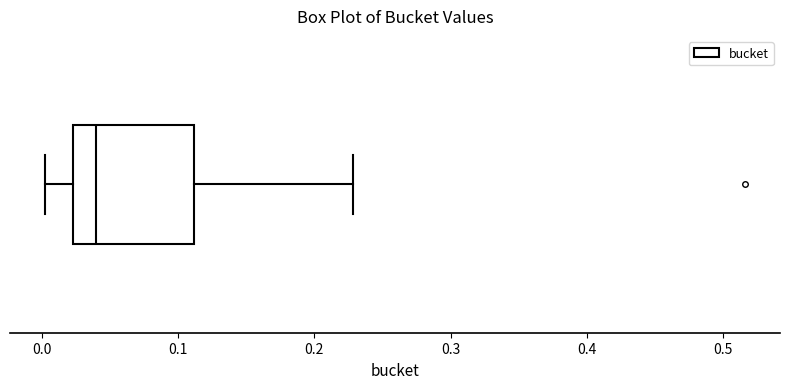

Where does the right whisker of the box end on the x-axis? The values are not printed on the chart, so give them approximately, as read against the axis.

0.23